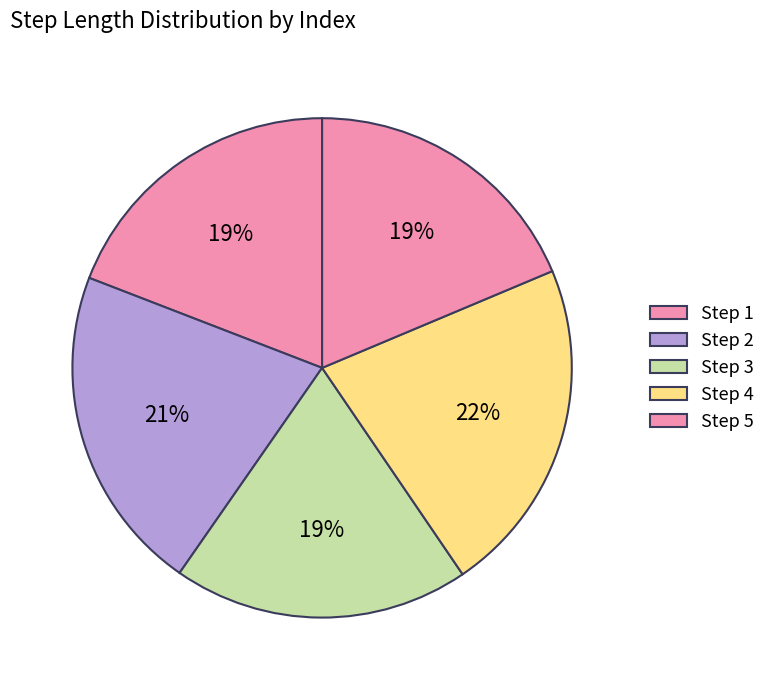

To the nearest percent, what is the difference between the largest and smallest slice percentages?

3%